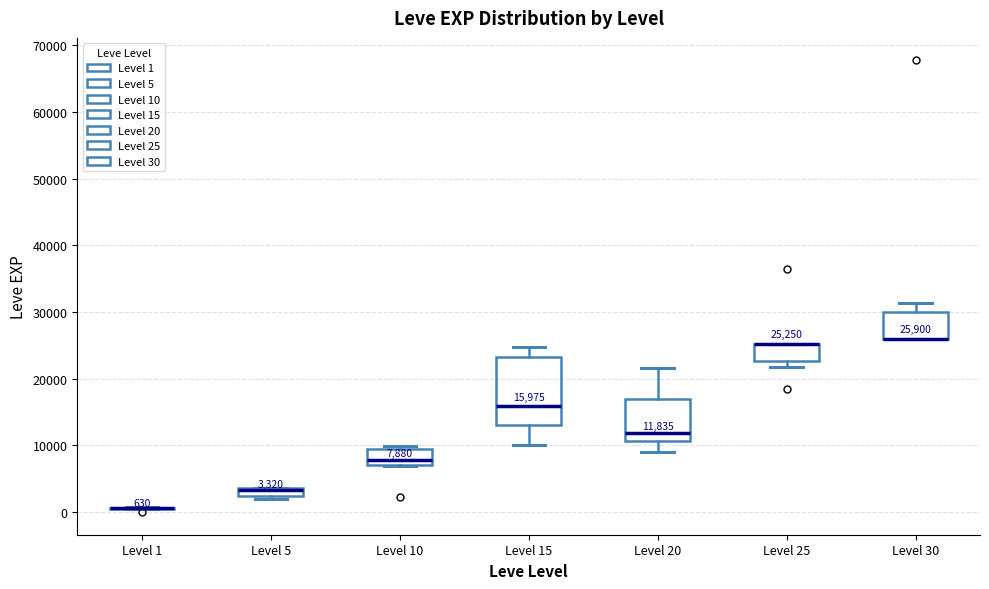

Which box is the tallest, from its lower edge to its upper edge?

Level 15